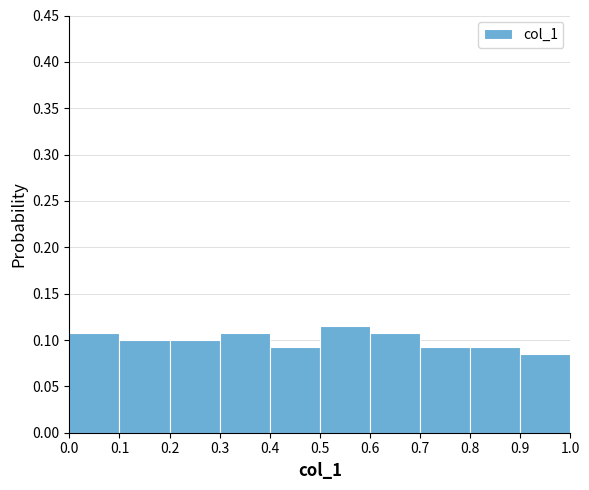

Reading left to right, list every bar in this chart as the range it spans on the x-axis followed by its height. The values are not printed on the chart, so give them approximately, as read against the axis.

0.0 to 0.1: 0.110
0.1 to 0.2: 0.100
0.2 to 0.3: 0.100
0.3 to 0.4: 0.110
0.4 to 0.5: 0.090
0.5 to 0.6: 0.115
0.6 to 0.7: 0.110
0.7 to 0.8: 0.090
0.8 to 0.9: 0.090
0.9 to 1.0: 0.085